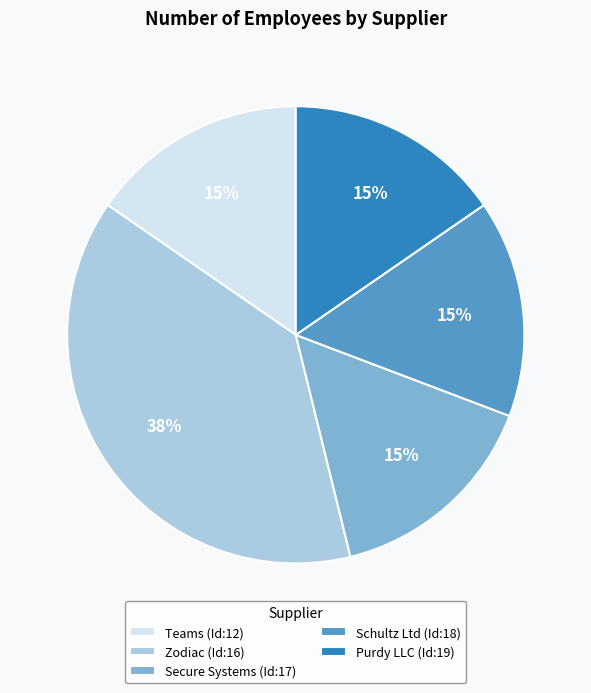

How many slices are in this pie chart?

5